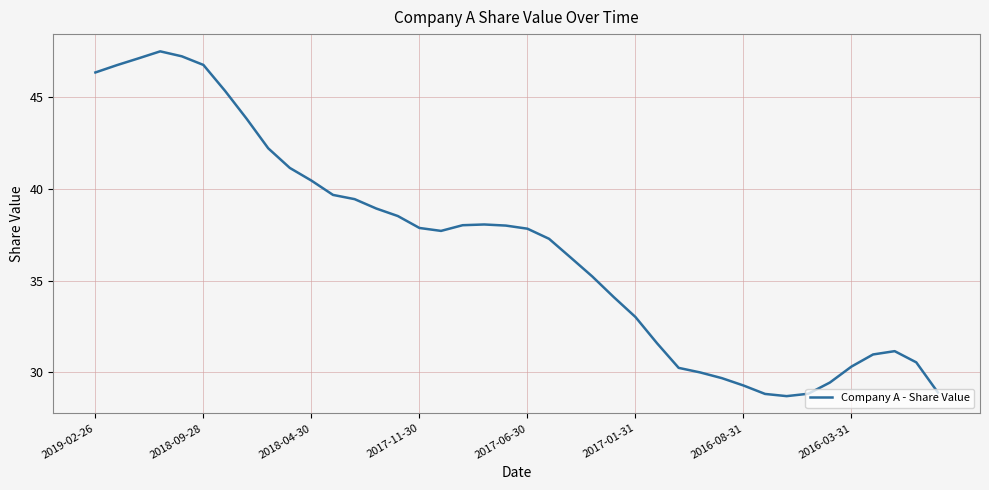

What is the minimum value shown in the chart?

28.7